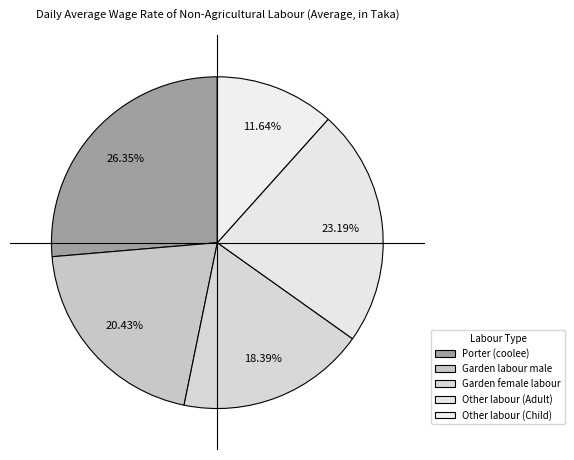

Does Other labour (Child) represent more than half of the total?

No